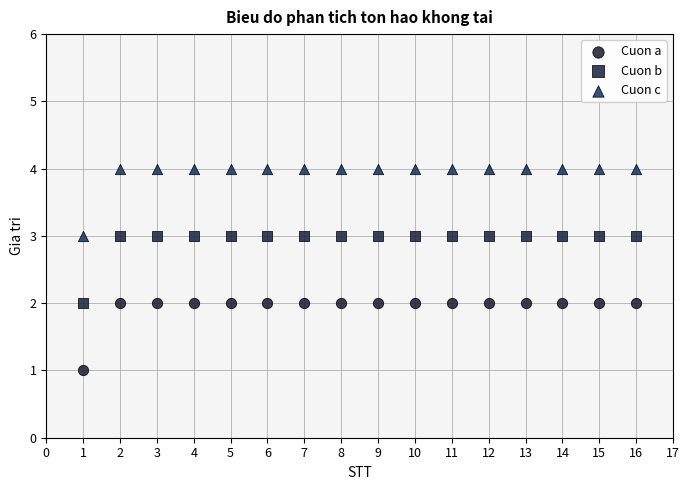

What are all the series names shown in the legend?

Cuon a, Cuon b, Cuon c